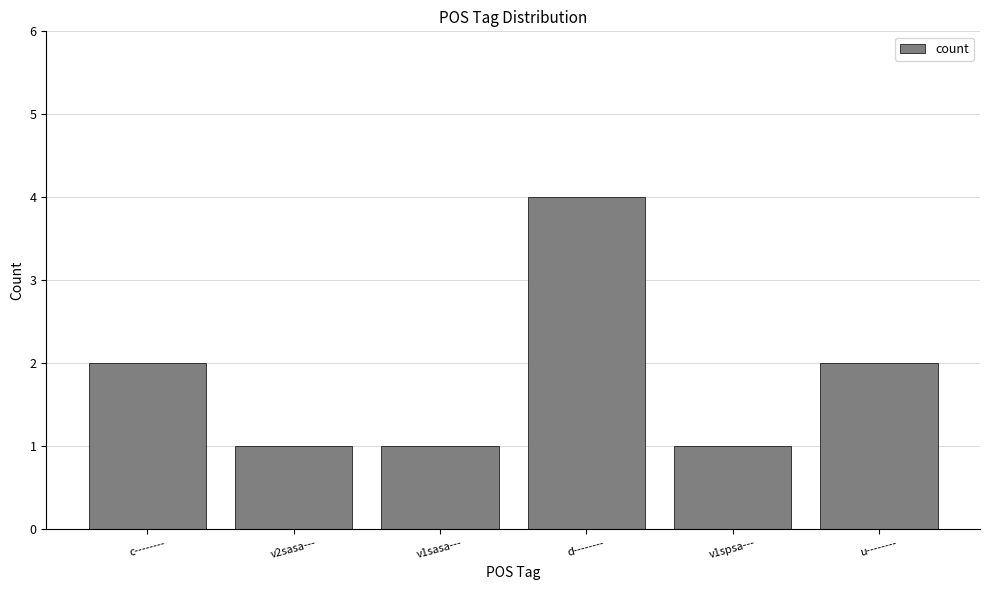

What is the average value?

2